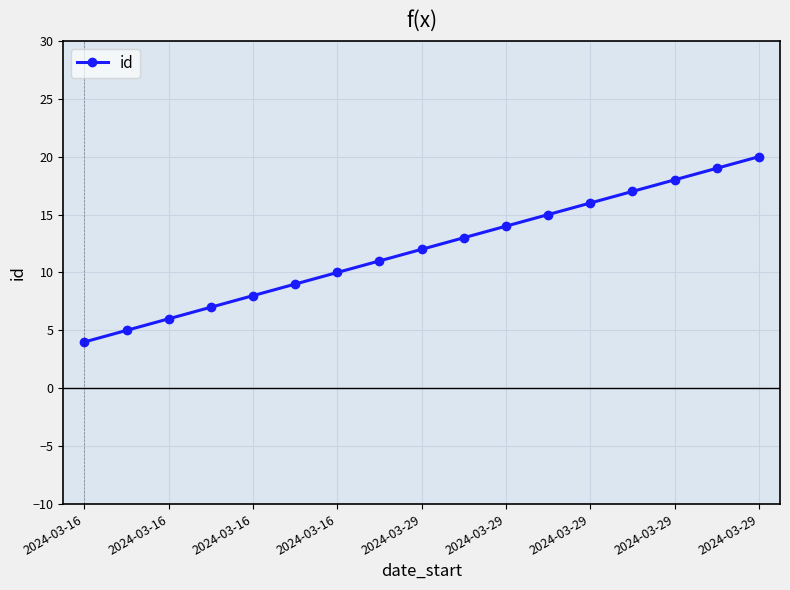

Reading right to left, transcribe all the data shown in this chart.

20	19	18	17	16	15	14	13	12	11	10	9	8	7	6	5	4